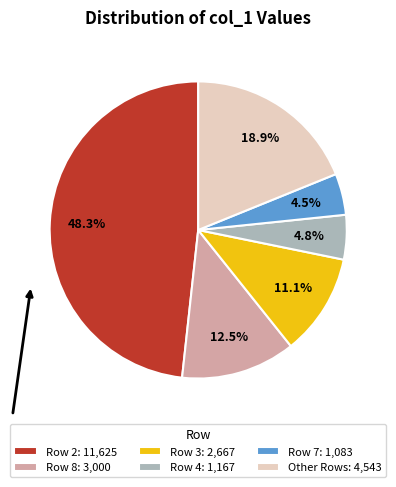

What is the largest slice in the pie chart?

Row 2: 11,625